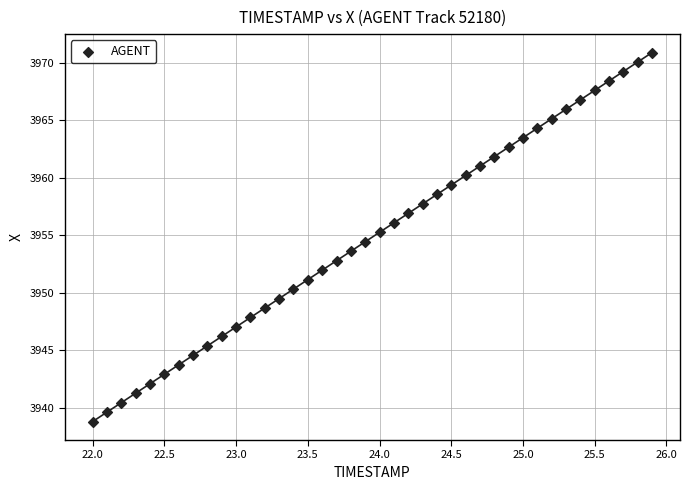

What is the range of X values (max minus min)?

3.9